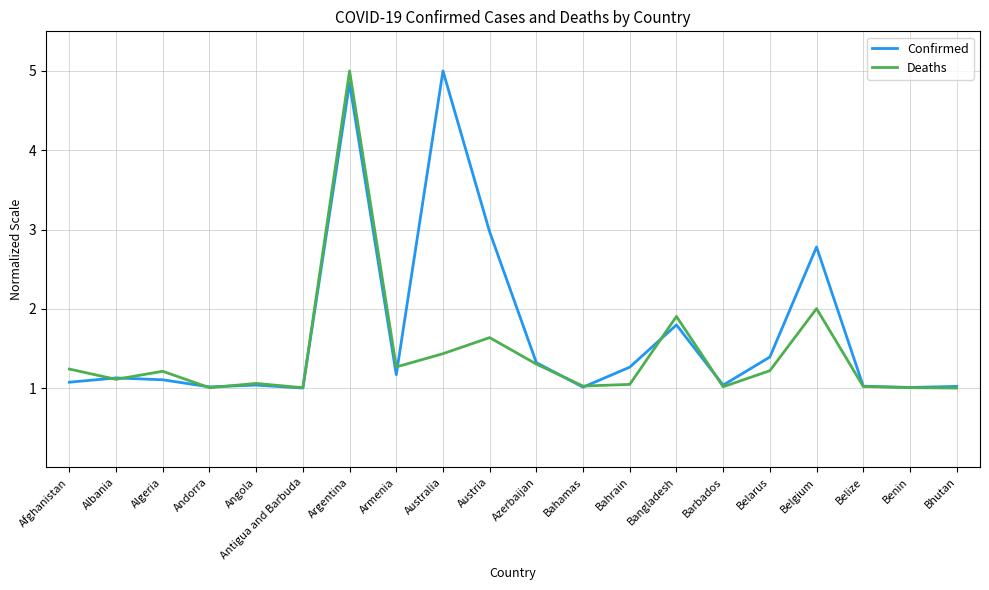

The value of Confirmed at Belize is 1.6. True or false?

False